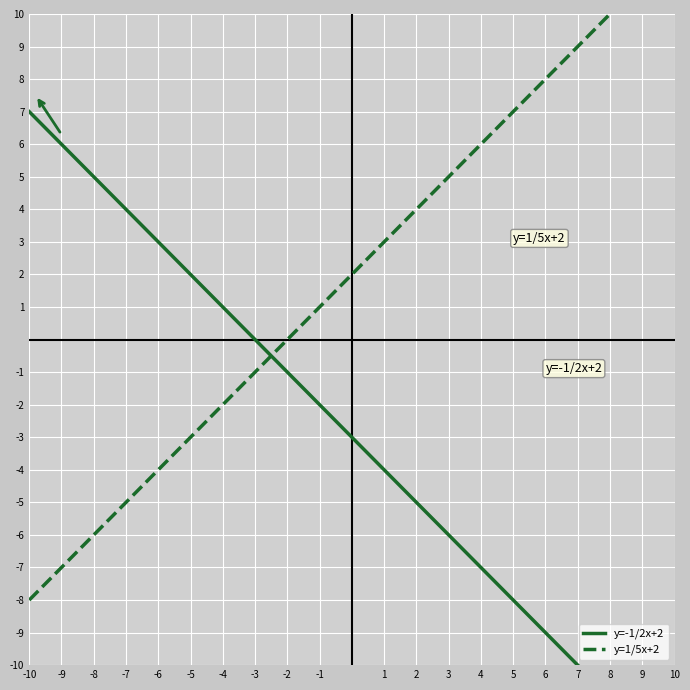

After their last crossing, which series has the higher values: y=1/5x+2 or y=-1/2x+2?

y=1/5x+2